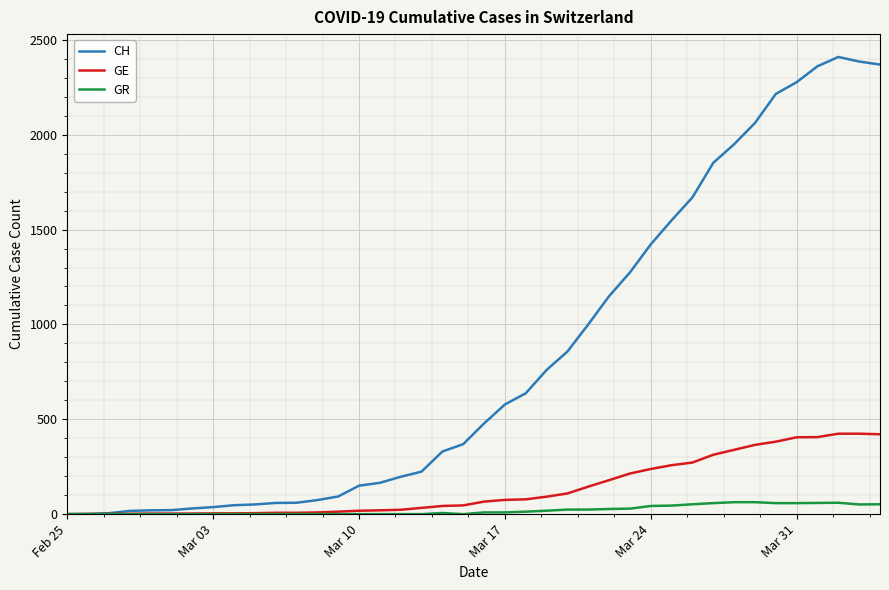

What is the maximum value for CH?

2410